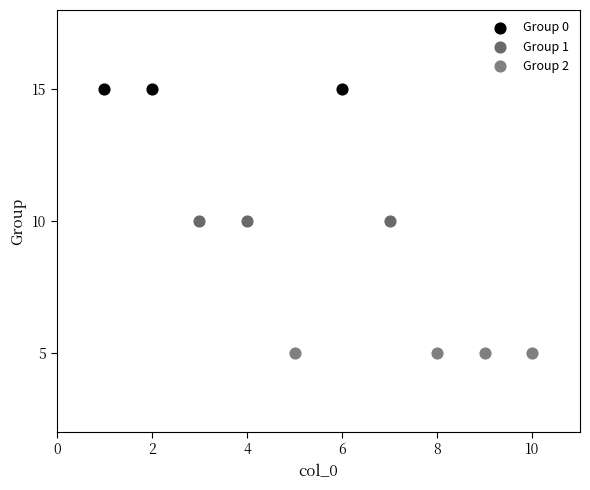

Which series reaches the minimum Y coordinate?

Group 2